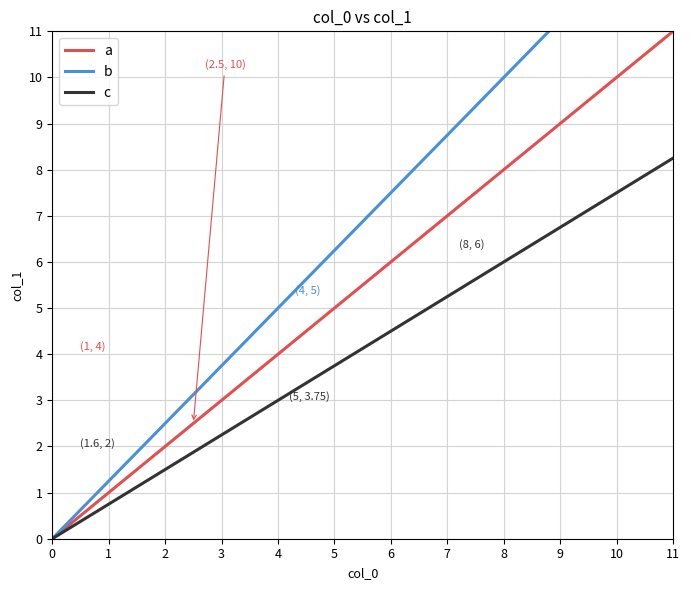

Does the chart have visible grid lines?

Yes